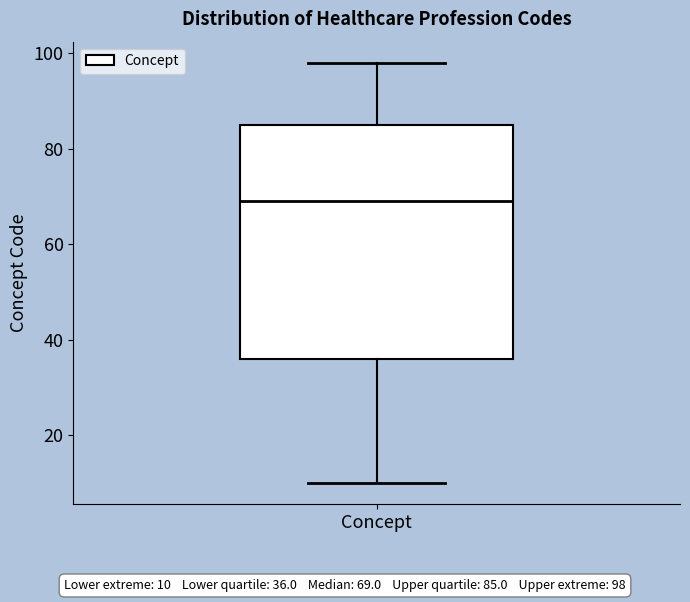

Transcribe this box plot: give where the median line is, the range the box spans, and where the two whiskers end, as read against the y-axis. The values are not printed on the chart, so give them approximately, as read against the axis.

median 70, box 36 to 86, whiskers 10 to 98